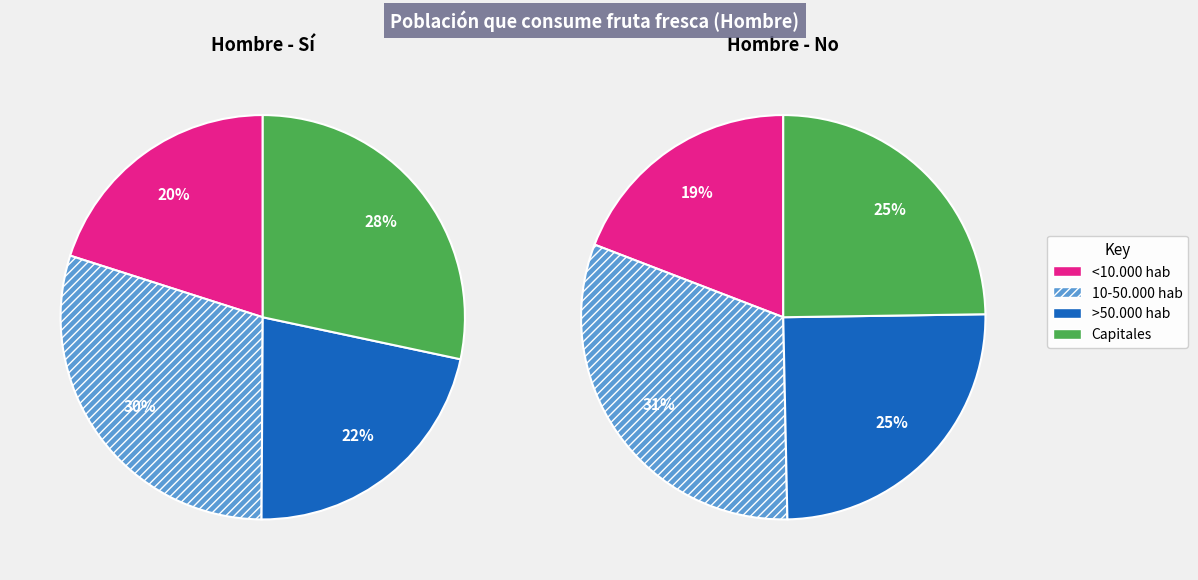

Which category has the biggest portion of the pie?

10-50.000 hab